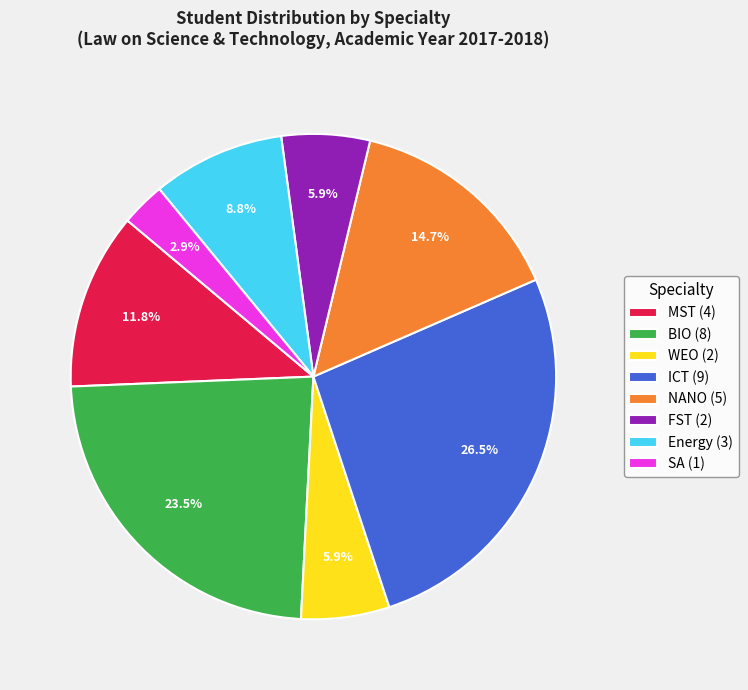

Does FST (2) account for over 50% of the chart?

No